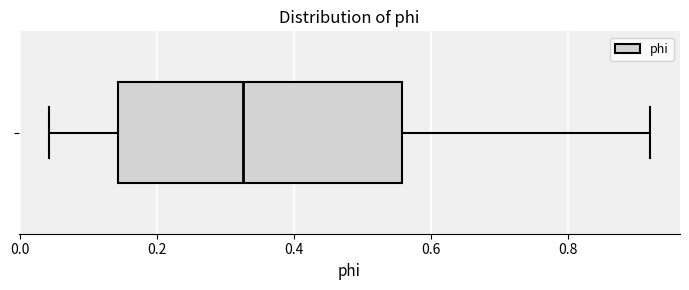

Transcribe this box plot: give where the median line is, the range the box spans, and where the two whiskers end, as read against the x-axis. The values are not printed on the chart, so give them approximately, as read against the axis.

median 0.32, box 0.14 to 0.56, whiskers 0.04 to 0.92